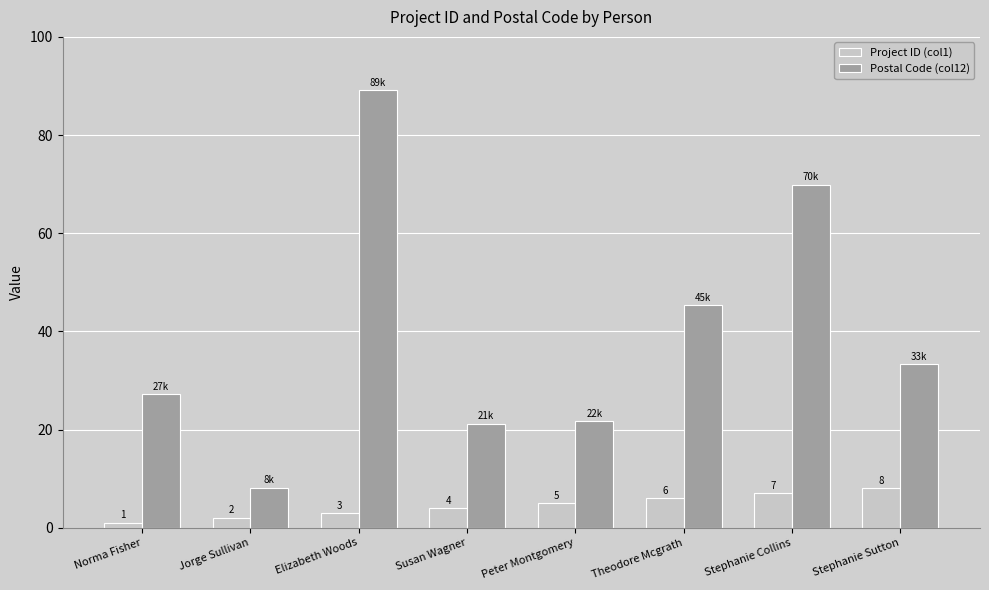

What is the difference between the Project ID (col1) values at Elizabeth Woods and Norma Fisher?

2.0